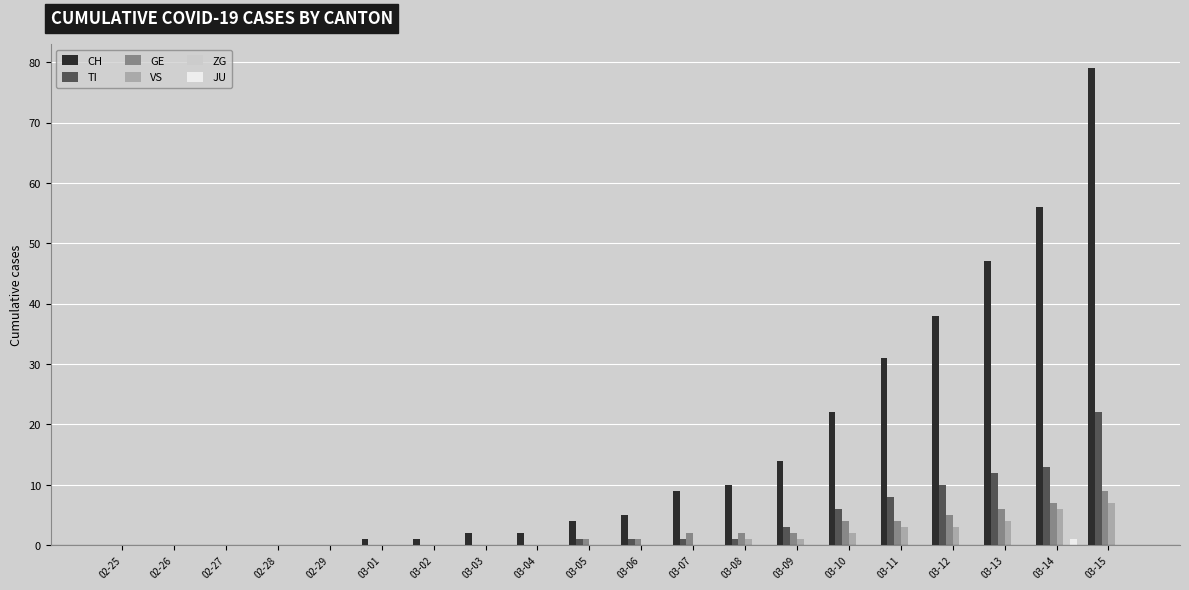

What is the greatest value displayed?

79